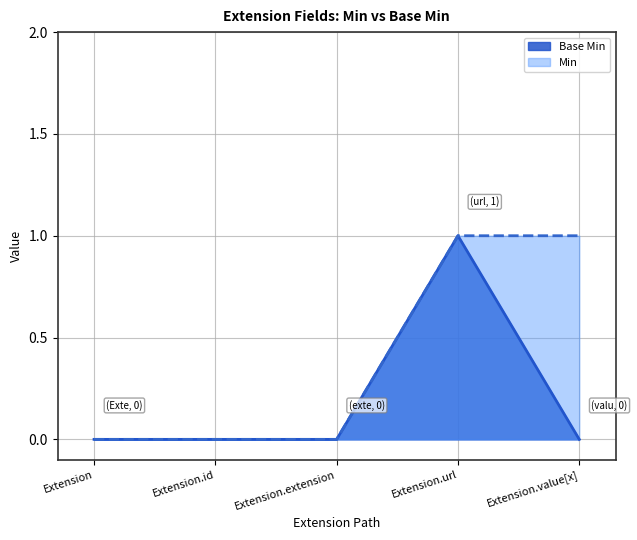

How many series are shown in this chart?

2